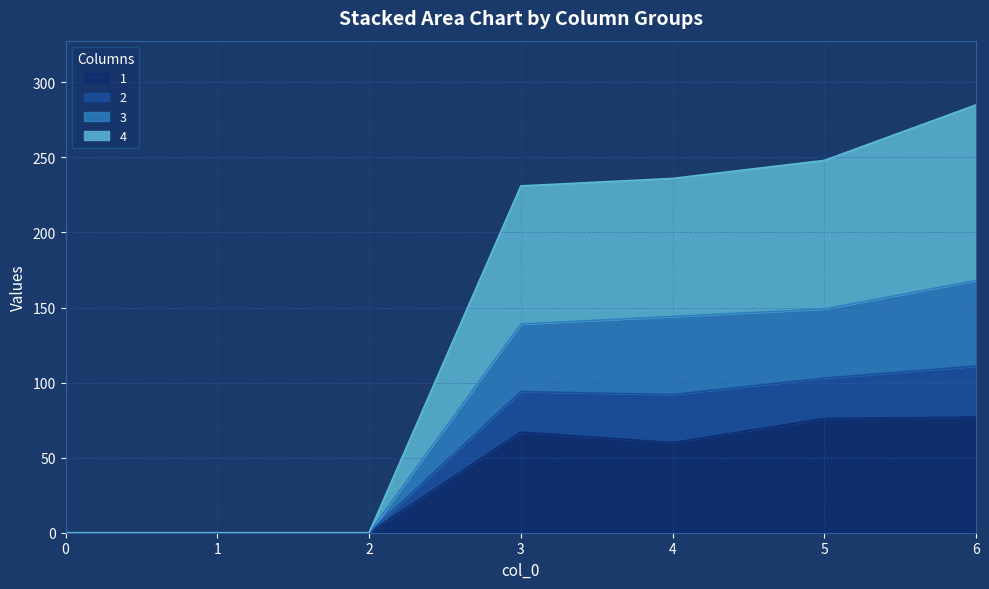

True or false: 2 and 4 intersect in this chart.

False